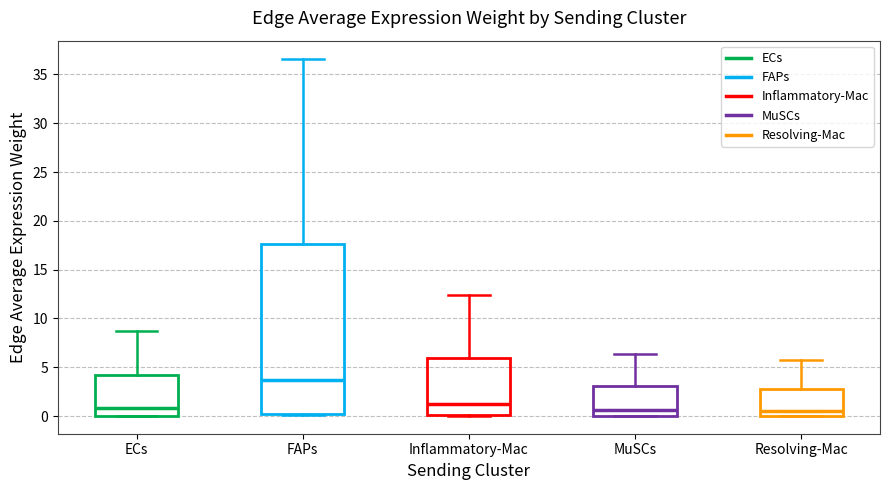

Where does the median line of the box for FAPs sit on the y-axis? The values are not printed on the chart, so give them approximately, as read against the axis.

3.5